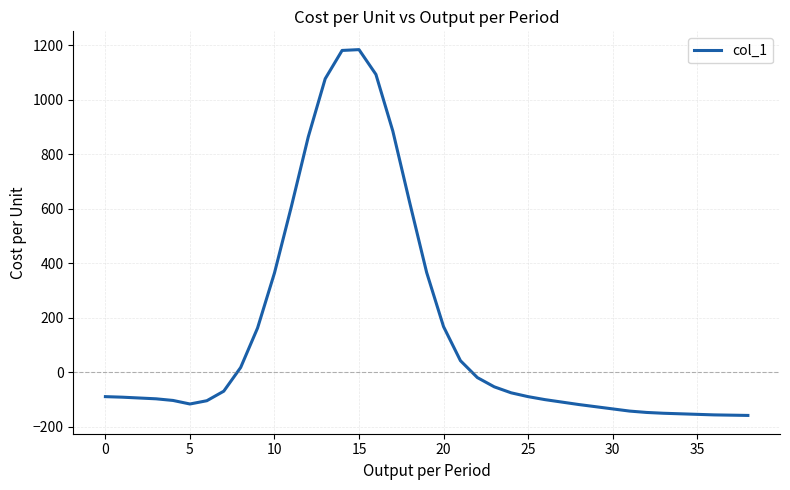

What is the sum of all values?

5805